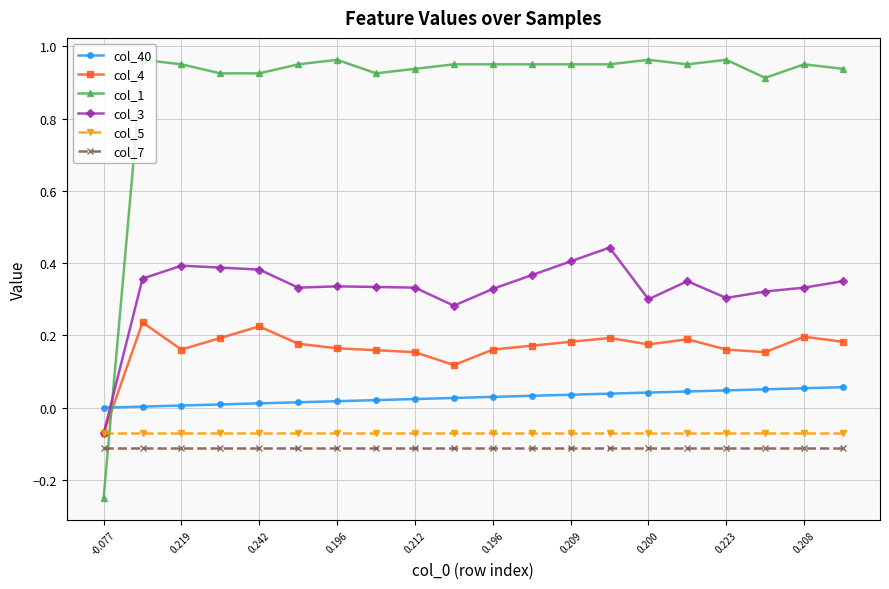

How many values in col_3 are above zero?

19